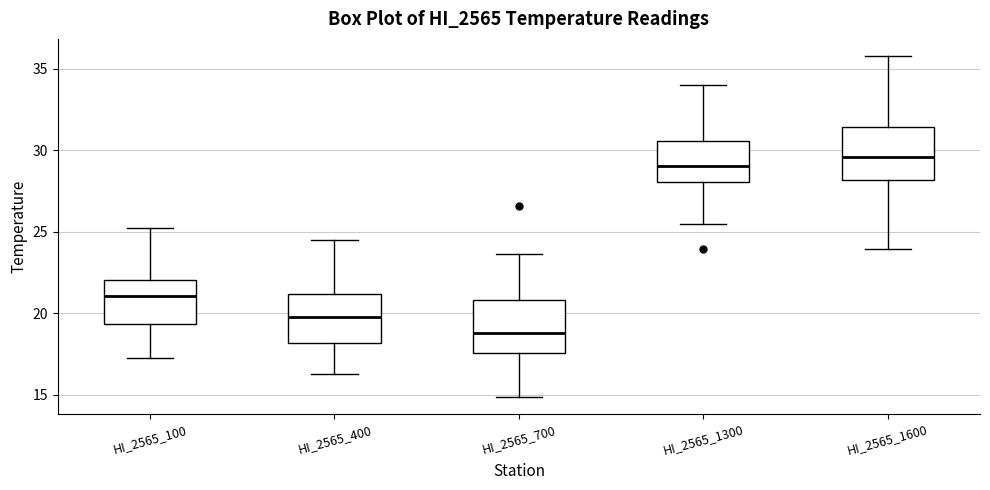

Where does the median line of the box for HI_2565_1300 sit on the y-axis? The values are not printed on the chart, so give them approximately, as read against the axis.

29.0